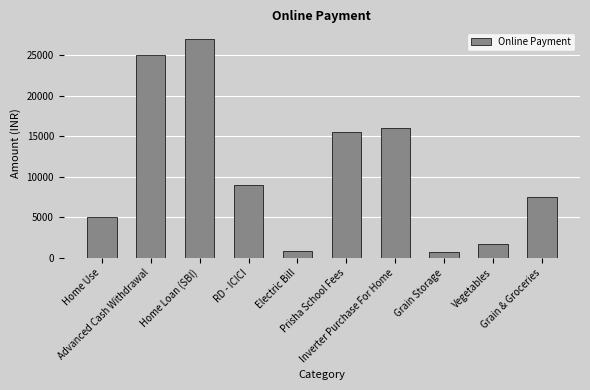

Between Inverter Purchase For Home and Home Use, which is larger?

Inverter Purchase For Home